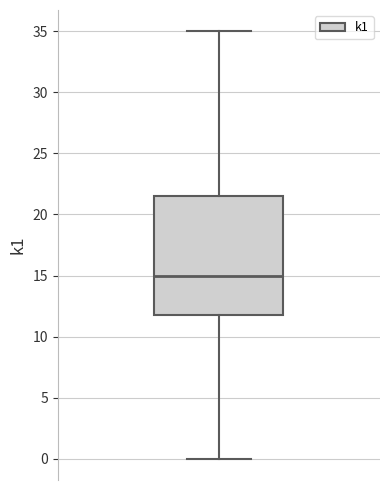

Read this box plot against the y-axis: the position of the median line, the range covered by the box, and the ends of both whiskers. The values are not printed on the chart, so give them approximately, as read against the axis.

median 15.0, box 12.0 to 21.5, whiskers 0.0 to 35.0